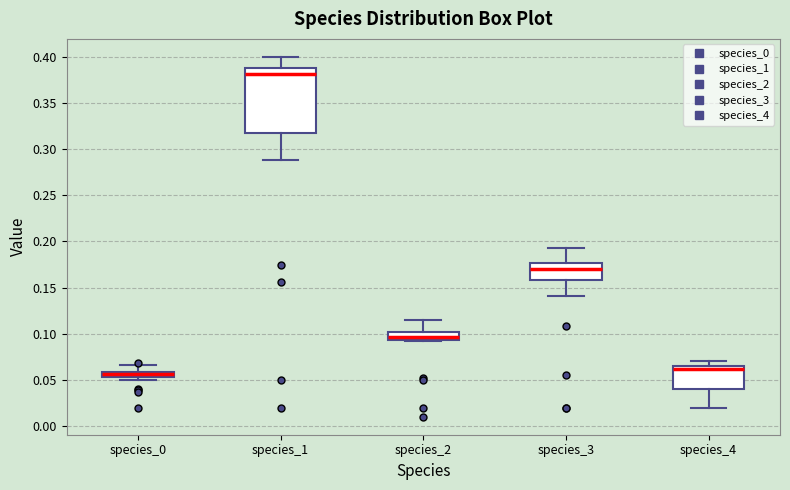

Which box's median line is the highest?

species_1